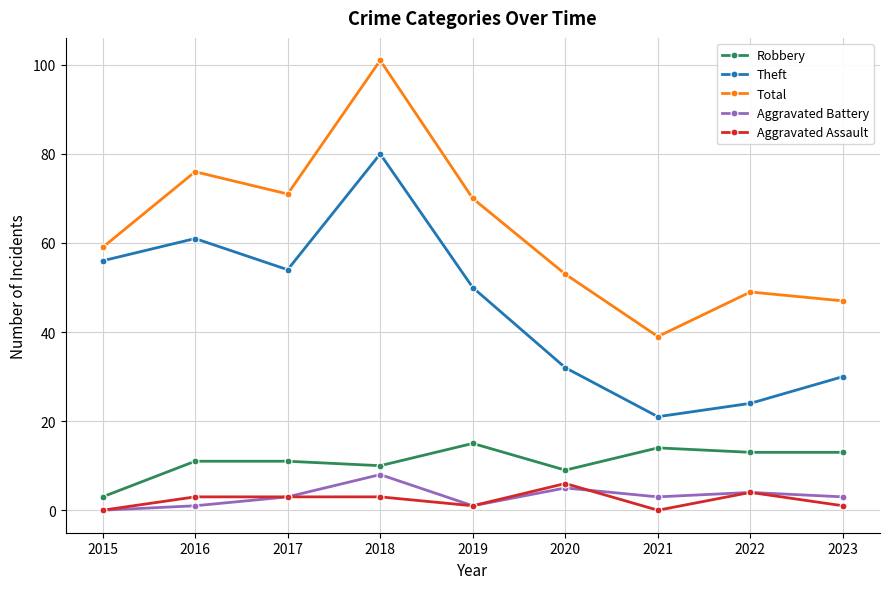

How many lines are shown in the chart?

5